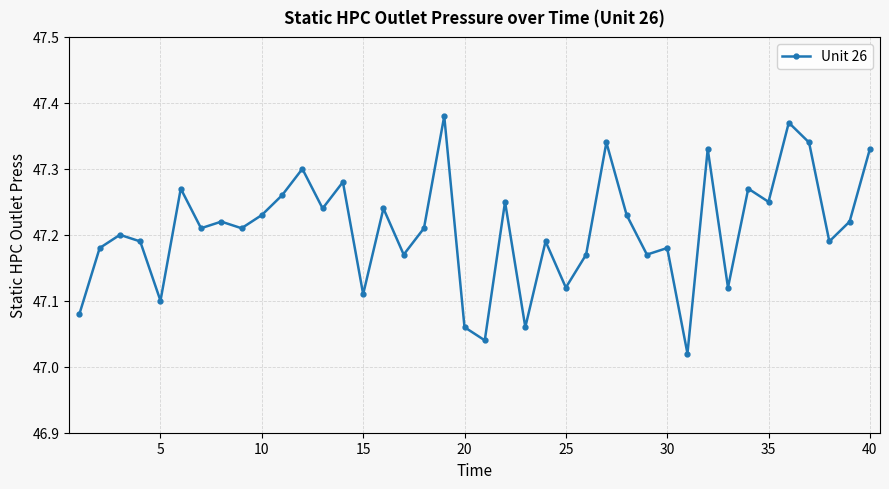

What is the difference between the maximum and minimum values?

0.4